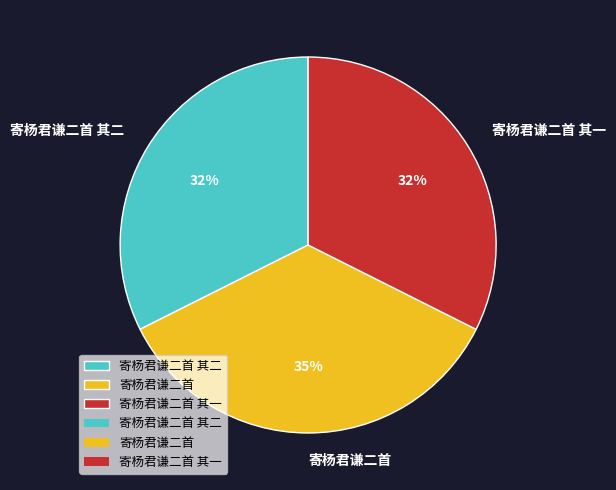

How many segments does this pie chart have?

3